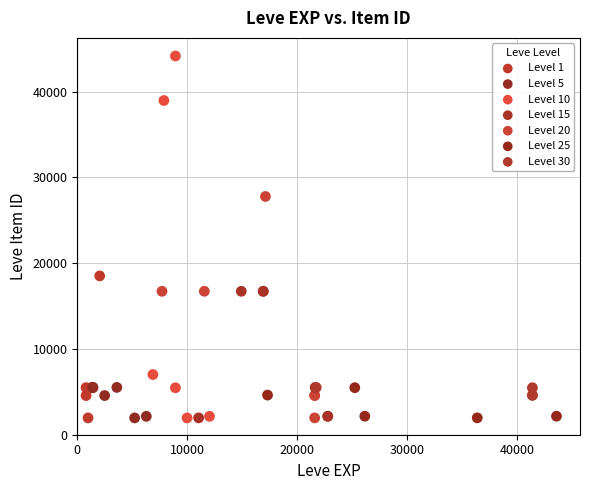

Which series reaches the maximum Y coordinate?

Level 10